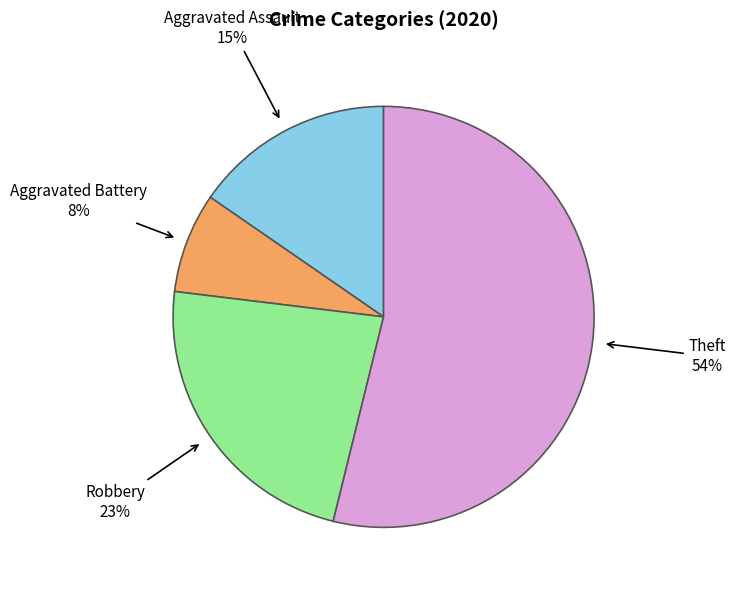

To the nearest percent, what is the average slice percentage?

25%